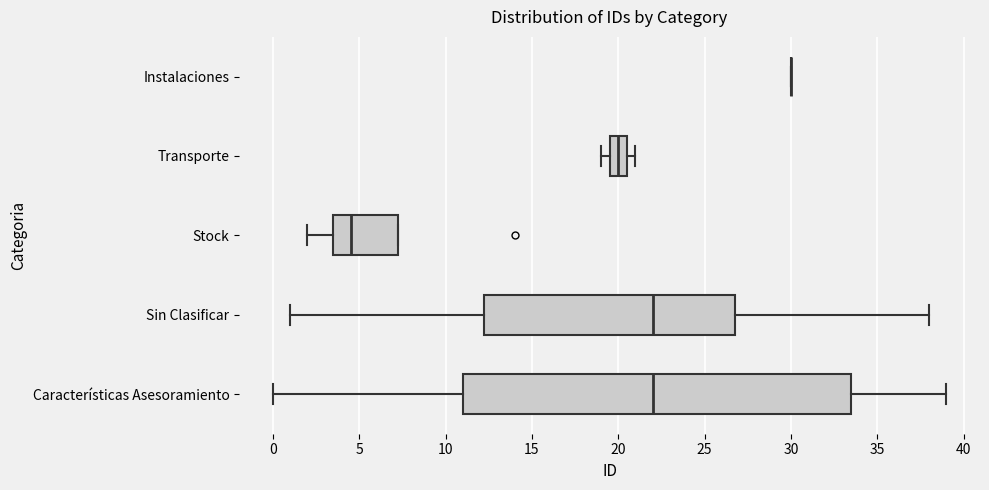

Reading bottom to top, transcribe this box plot: for each box, give where its median line is, the range the box spans, and where its two whiskers end, as read against the x-axis. The values are not printed on the chart, so give them approximately, as read against the axis.

Características Asesoramiento: median 22.0, box 11.0 to 33.5, whiskers 0.0 to 39.0
Sin Clasificar: median 22.0, box 12.5 to 27.0, whiskers 1.0 to 38.0
Stock: median 4.5, box 3.5 to 7.5, whiskers 2.0 to 7.5
Transporte: median 20.0, box 19.5 to 20.5, whiskers 19.0 to 21.0
Instalaciones: box collapsed to a line at 30.0, whiskers 30.0 to 30.0